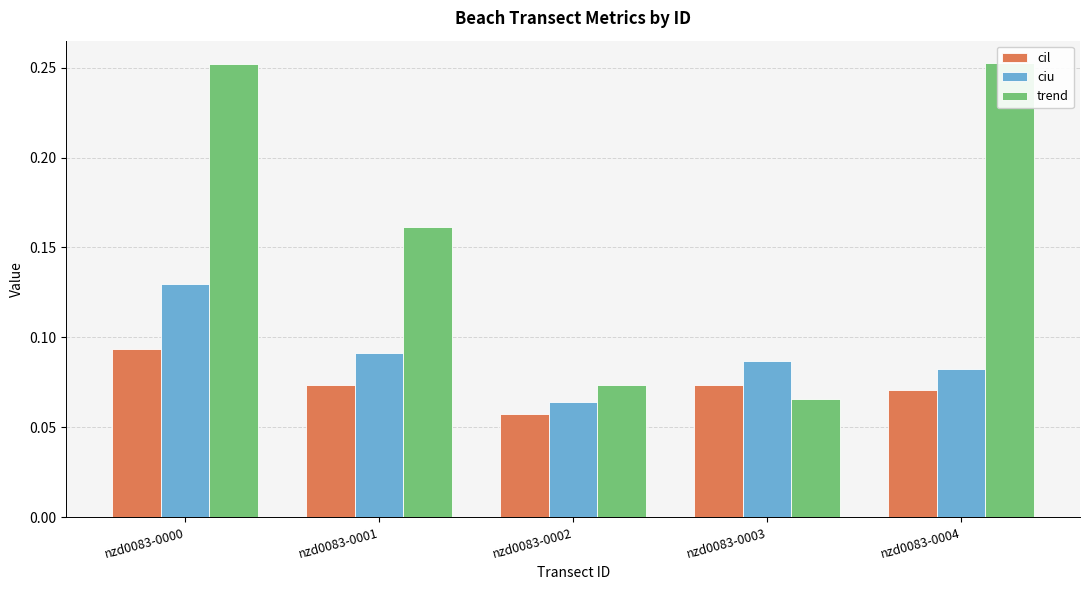

Which label corresponds to the largest value in the chart?

nzd0083-0004